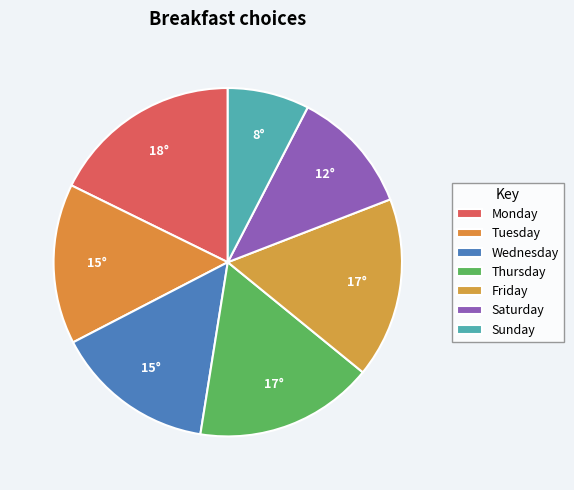

How many segments does this pie chart have?

7